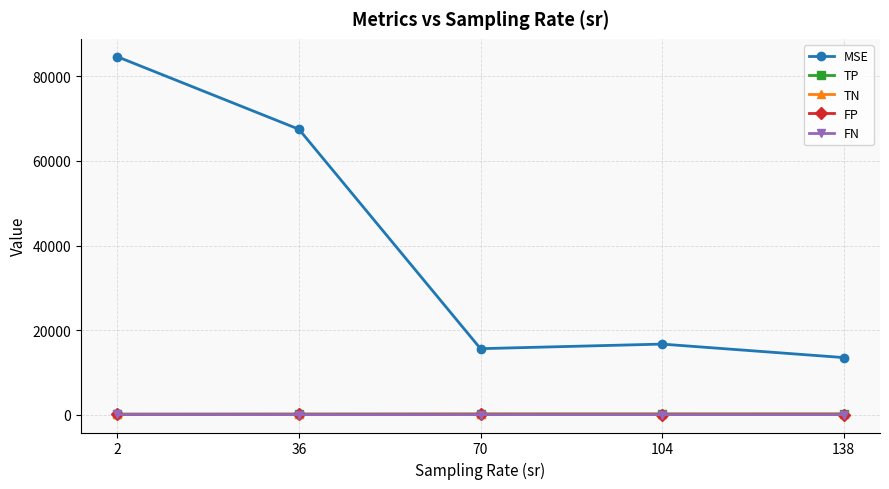

How many data points in TP are less than 175?

2